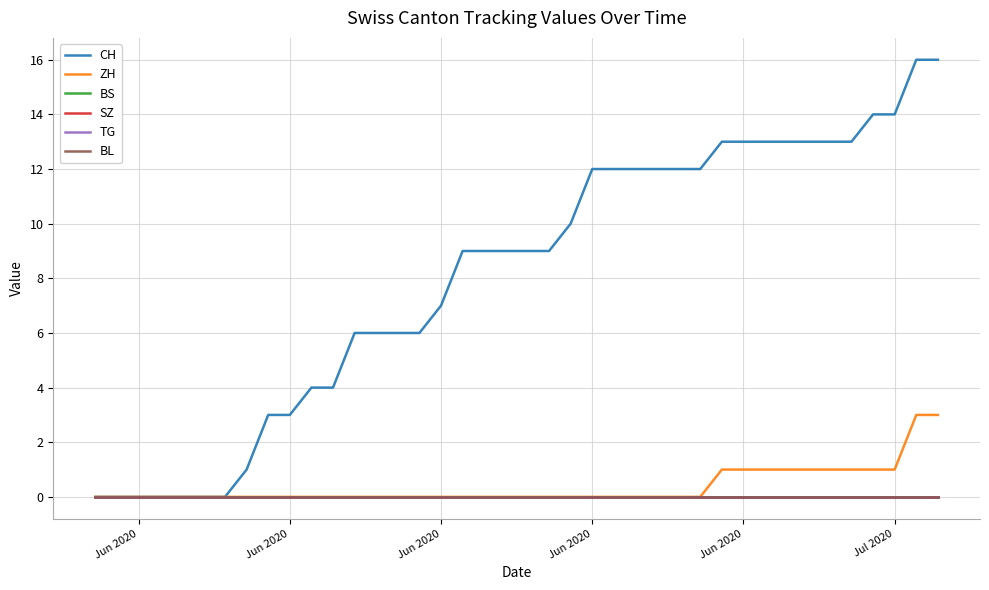

Does the chart have visible grid lines?

Yes